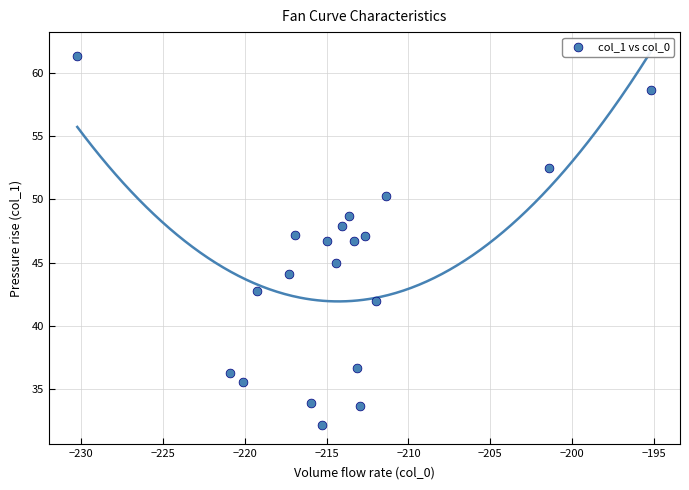

What is the range of Y values (max minus min)?

29.2